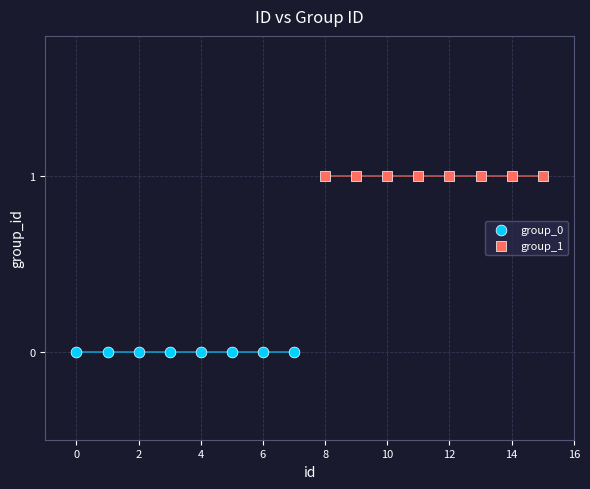

Which series reaches the minimum Y coordinate?

group_0